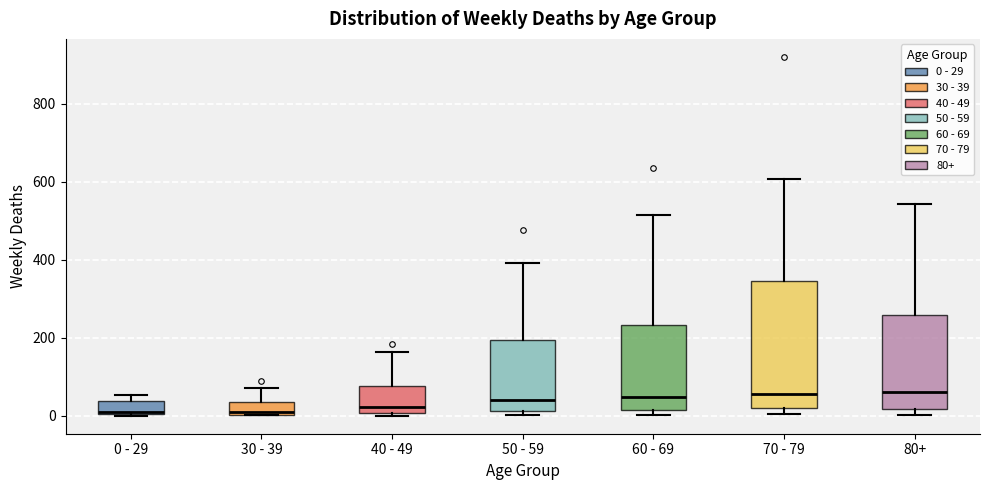

Reading left to right, read every box against the y-axis: the position of its median line, the range the box covers, and the ends of its whiskers. The values are not printed on the chart, so give them approximately, as read against the axis.

0 - 29: median 20, box 0 to 40, whiskers 0 to 60
30 - 39: median 20, box 0 to 40, whiskers 0 to 80
40 - 49: median 20, box 0 to 80, whiskers 0 (just below the box's lower edge) to 160
50 - 59: median 40, box 20 to 200, whiskers 0 to 400
60 - 69: median 40, box 20 to 240, whiskers 0 to 520
70 - 79: median 60, box 20 to 340, whiskers 0 to 600
80+: median 60, box 20 to 260, whiskers 0 to 540